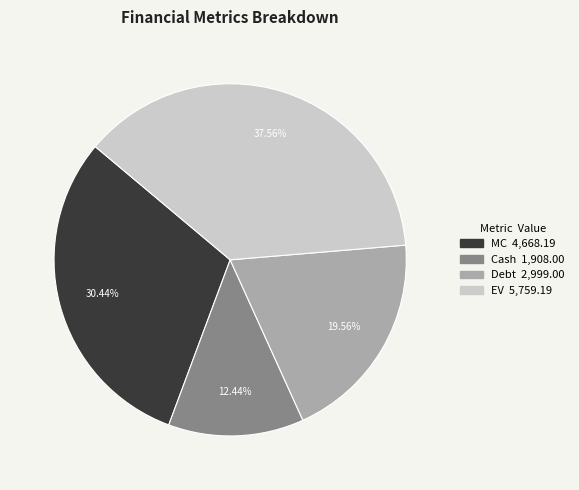

Is there a majority slice in this chart?

No